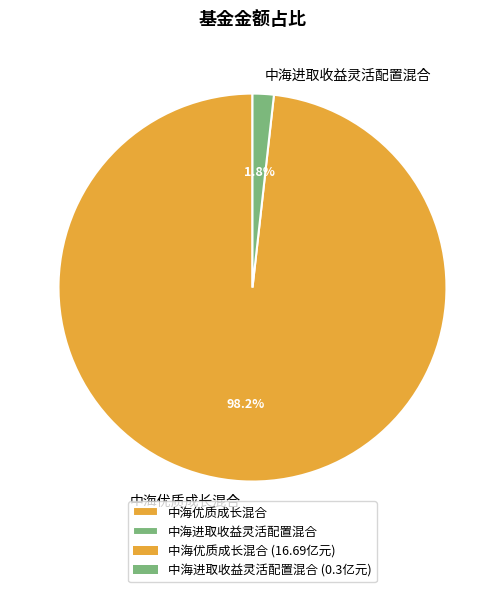

Does 中海进取收益灵活配置混合 represent more than half of the total?

No